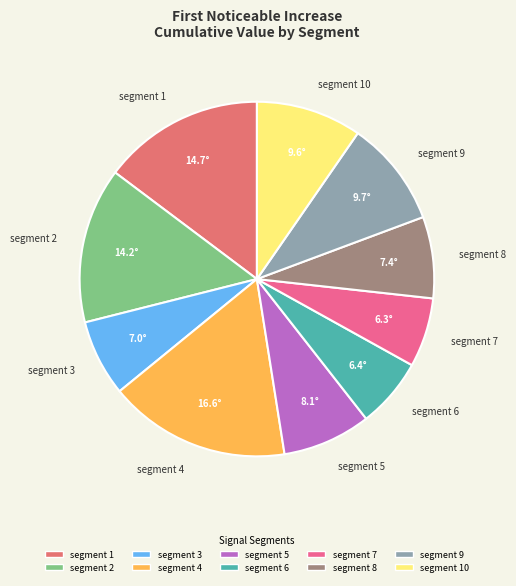

Which slice is the largest?

segment 4